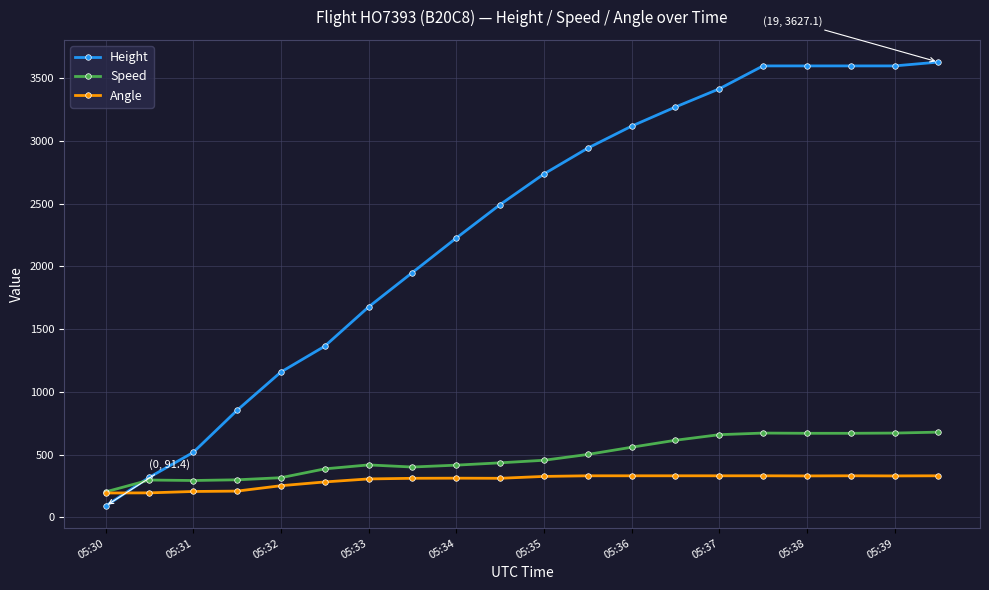

Does the chart have visible grid lines?

Yes